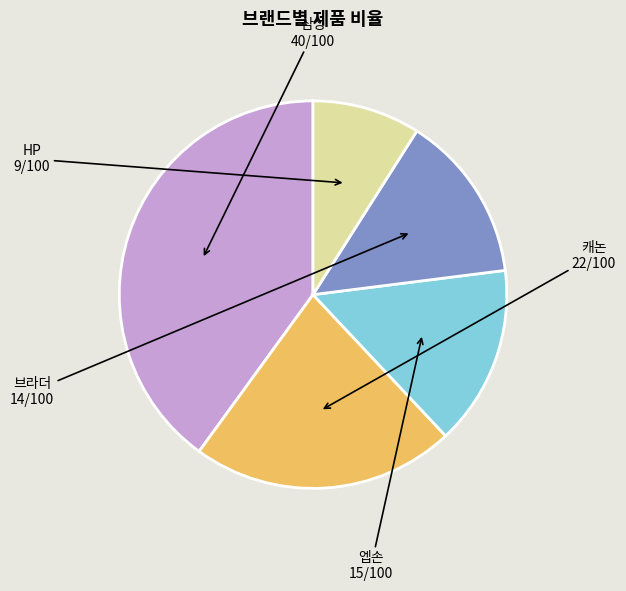

Is it true that 브라더 is 14% of the pie?

True